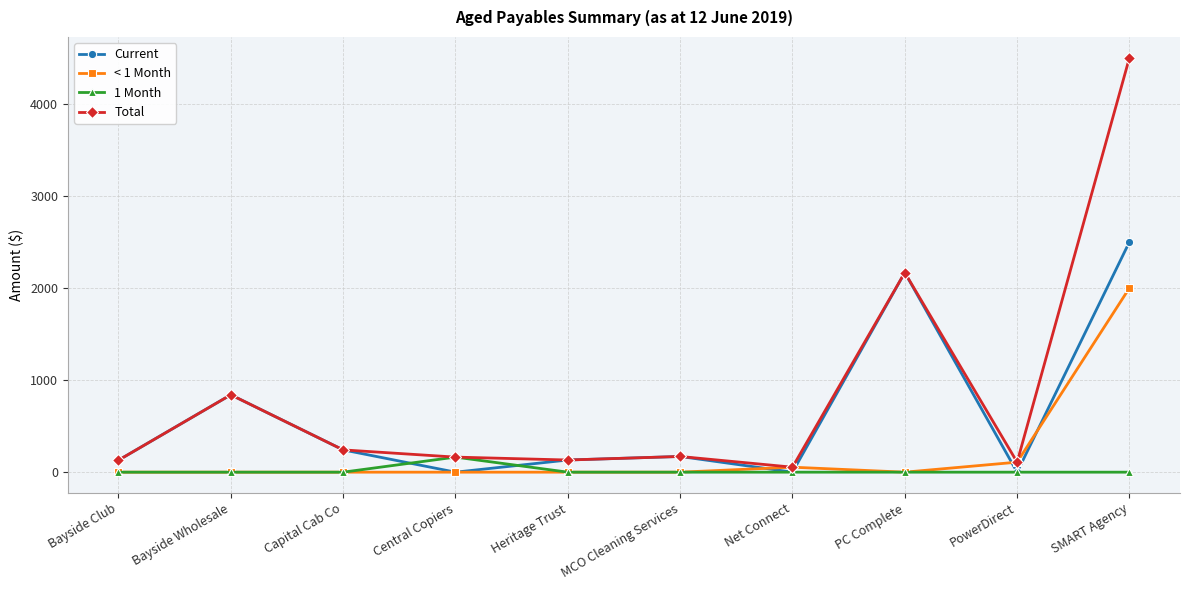

What are all the series names shown in the legend?

Current, < 1 Month, 1 Month, Total